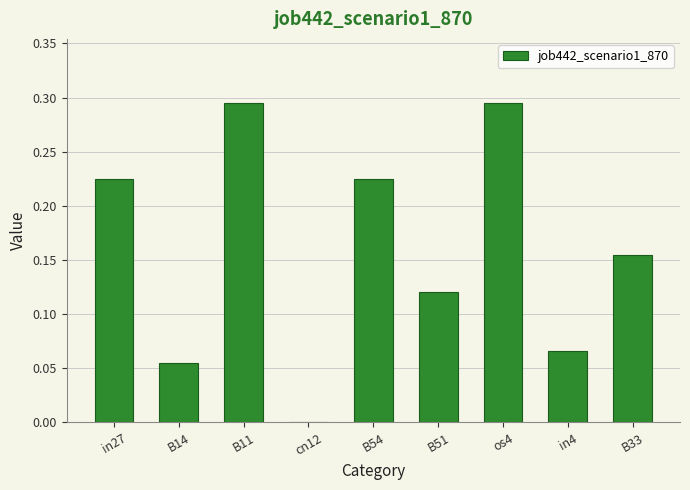

Is it true that the value at cn12 is 0.0?

True